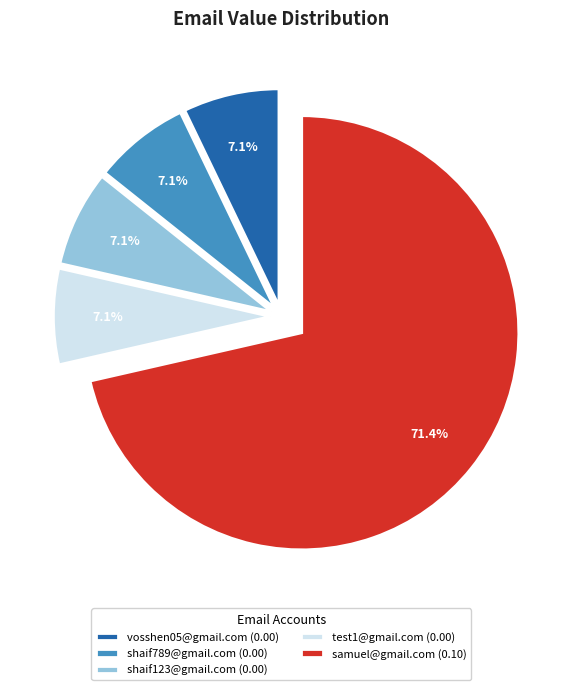

Which category has the biggest portion of the pie?

samuel@gmail.com